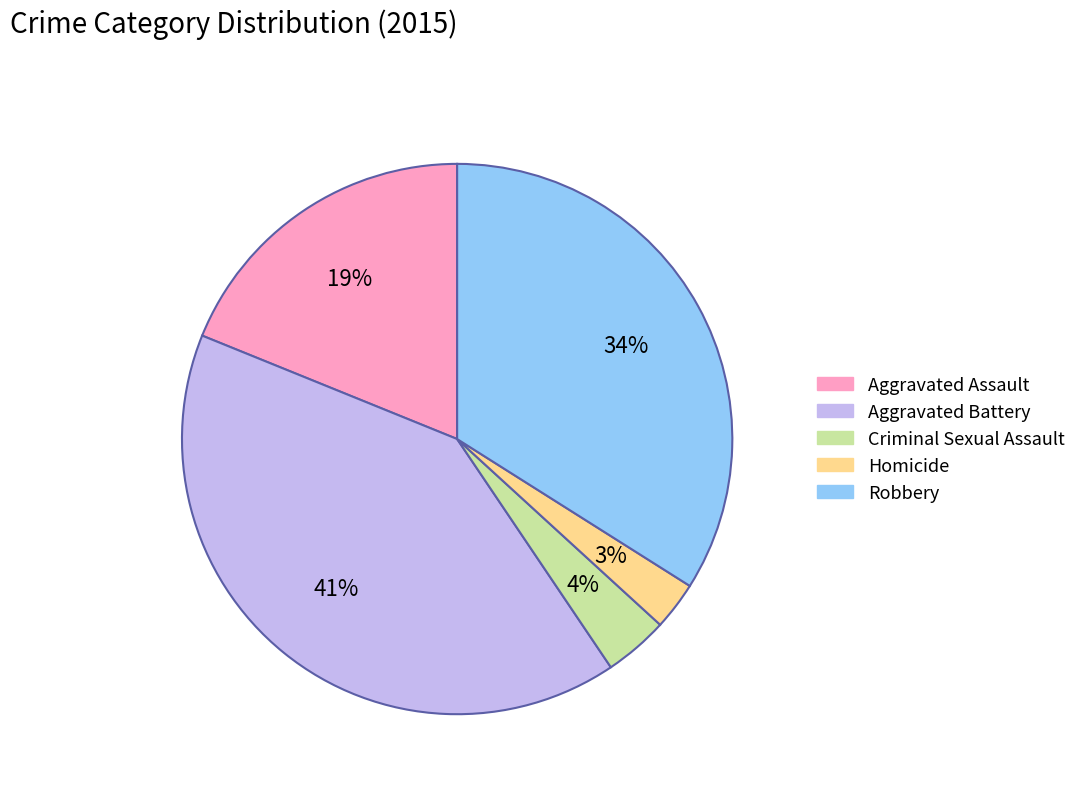

Is there any slice that represents more than half of the pie?

No